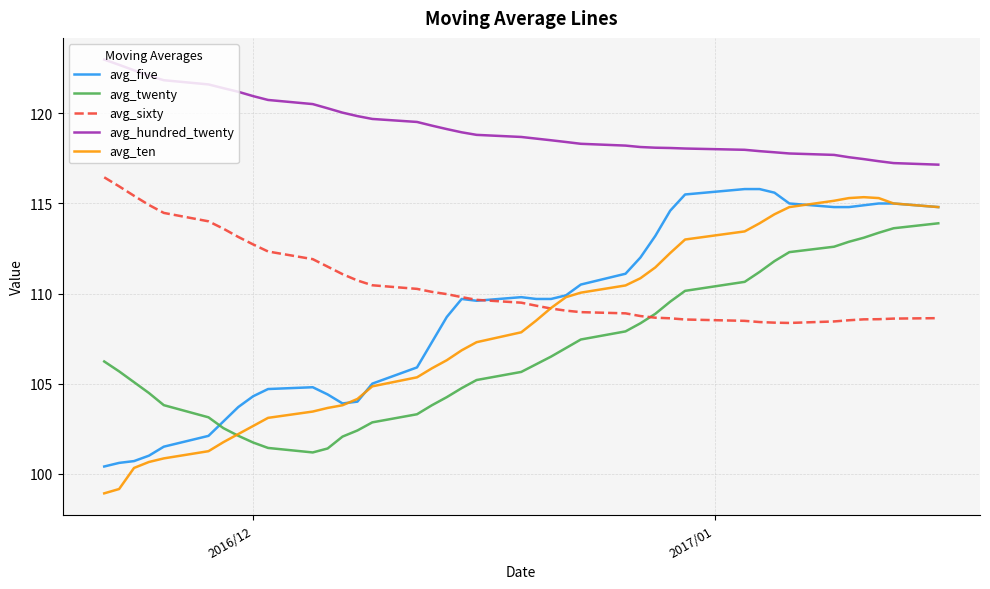

What are all the series names shown in the legend?

avg_five, avg_twenty, avg_sixty, avg_hundred_twenty, avg_ten